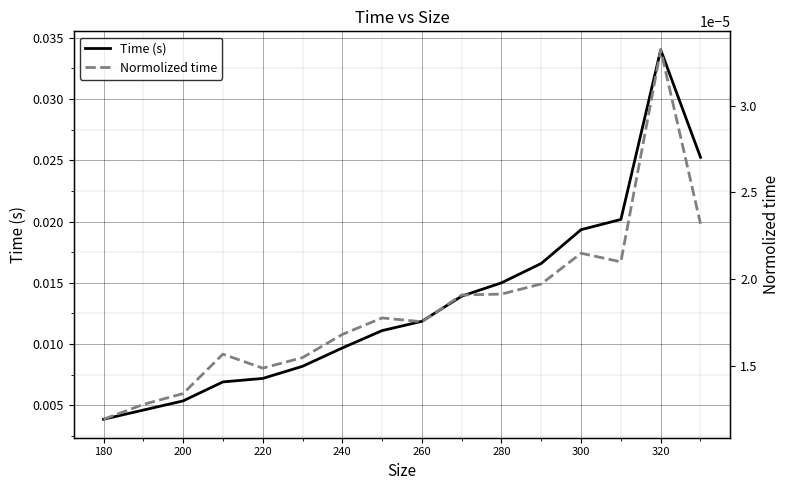

True or false: Time (s) and Normolized time intersect in this chart.

False